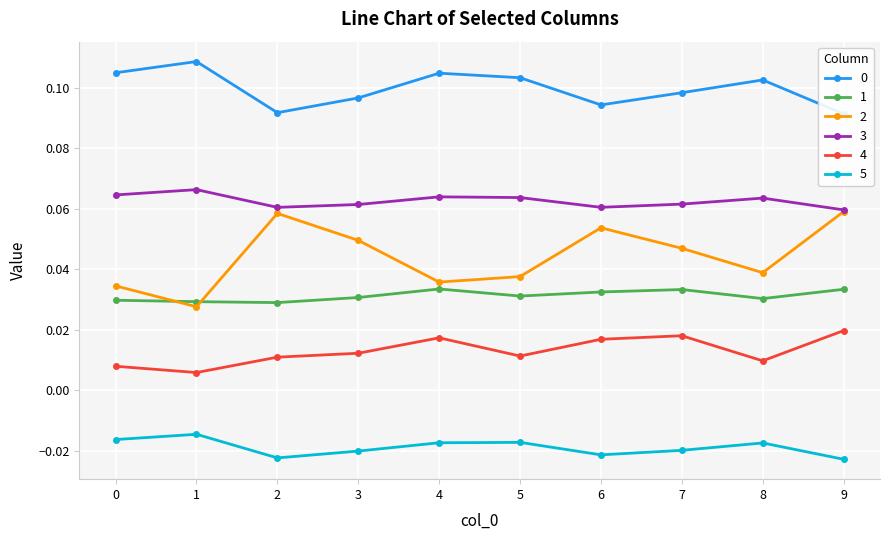

The 3 series shows 0.1 at 0. True or false?

True